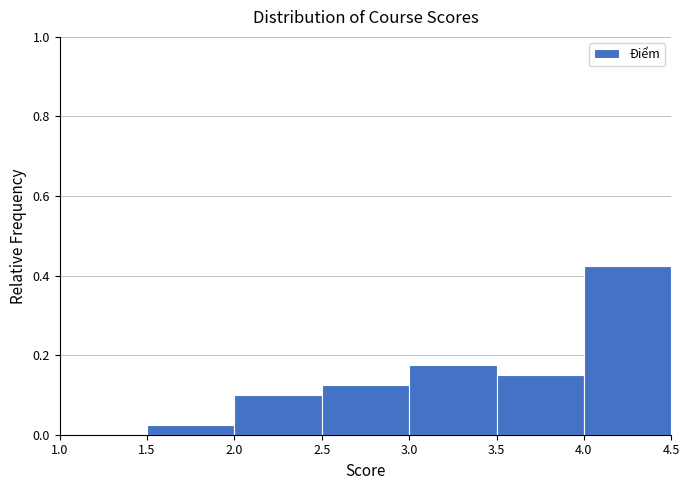

How tall is the bar that spans 2.0 to 2.5 on the x-axis? The values are not printed on the chart, so give them approximately, as read against the axis.

0.10